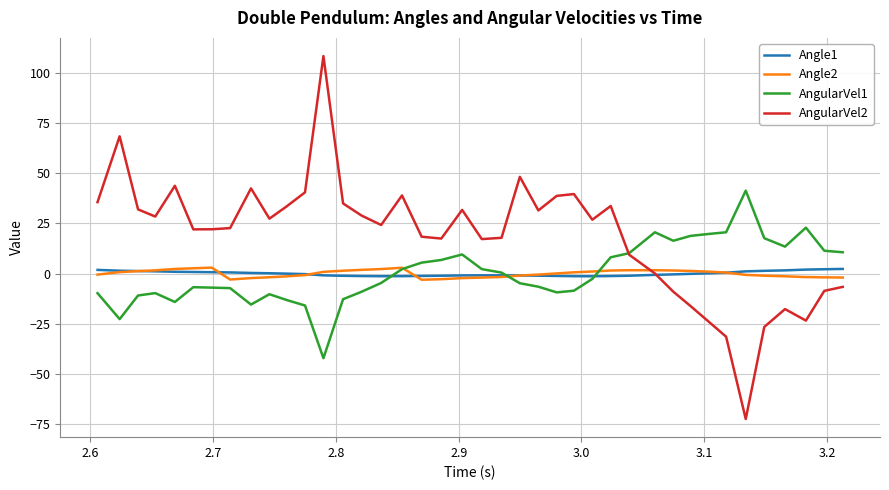

What is the maximum value for AngularVel1?

41.4